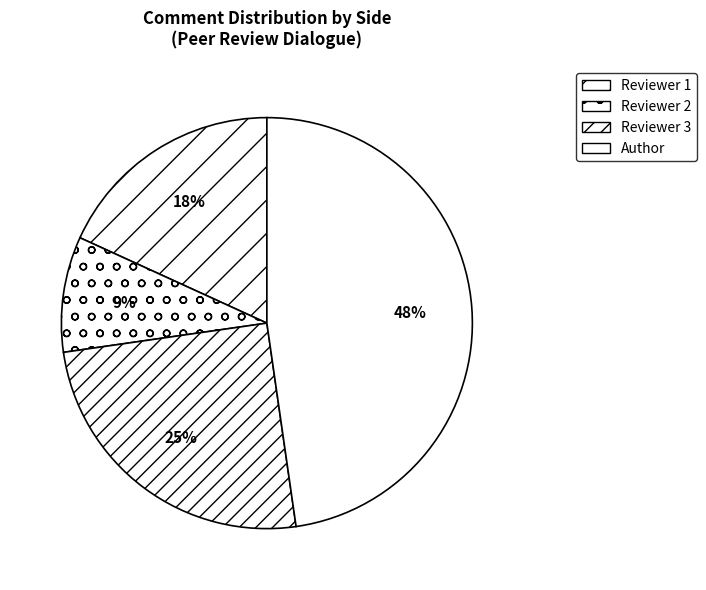

To the nearest percent, what is the average slice percentage?

25%